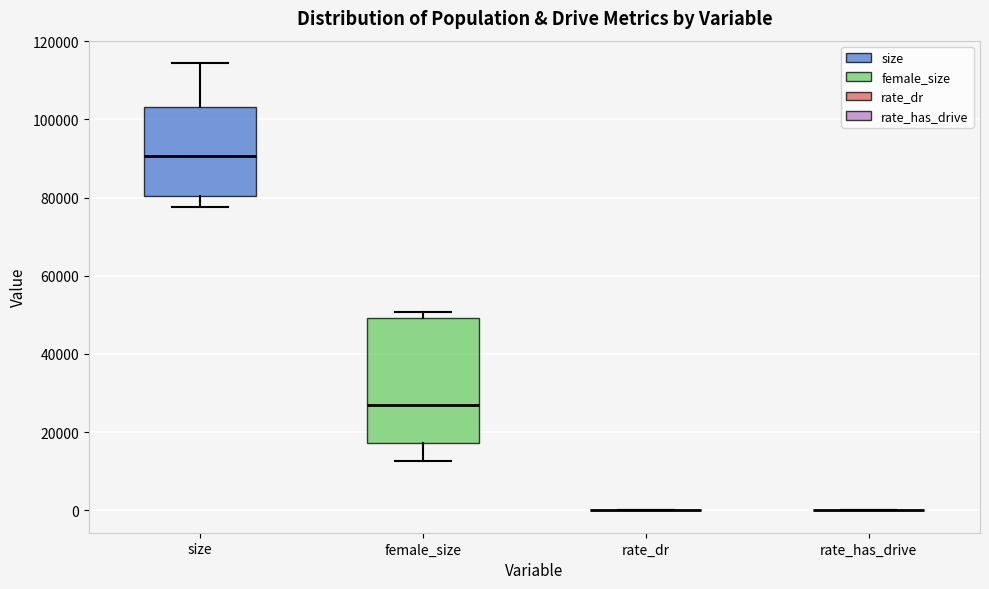

Reading left to right, transcribe this box plot: for each box, give where its median line is, the range the box spans, and where its two whiskers end, as read against the y-axis. The values are not printed on the chart, so give them approximately, as read against the axis.

size: median 90000, box 80000 to 104000, whiskers 78000 to 114000
female_size: median 26000, box 18000 to 50000, whiskers 12000 to 50000 (just above the box's upper edge)
rate_dr: box collapsed to a line at 0, whiskers 0 to 0
rate_has_drive: box collapsed to a line at 0, whiskers 0 to 0